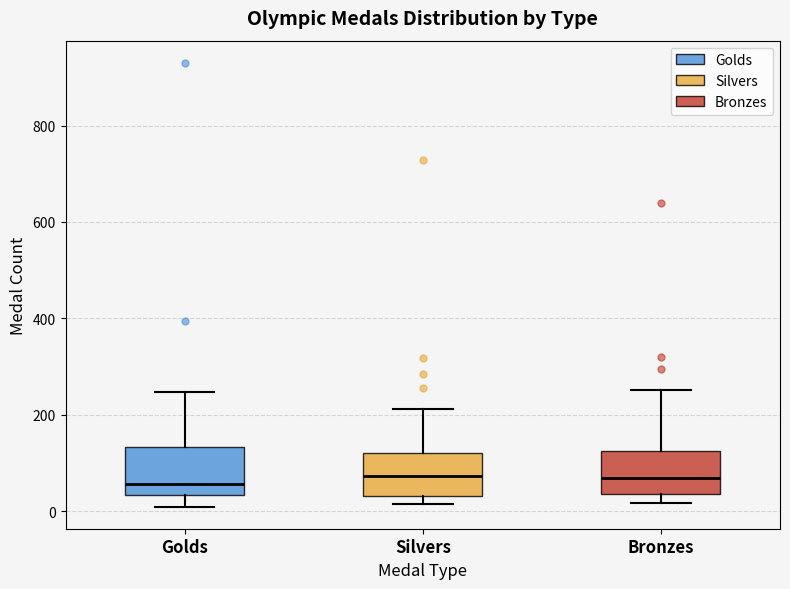

Reading left to right, transcribe this box plot: for each box, give where its median line is, the range the box spans, and where its two whiskers end, as read against the y-axis. The values are not printed on the chart, so give them approximately, as read against the axis.

Golds: median 60, box 40 to 140, whiskers 20 to 240
Silvers: median 80, box 40 to 120, whiskers 20 to 220
Bronzes: median 80, box 40 to 120, whiskers 20 to 260